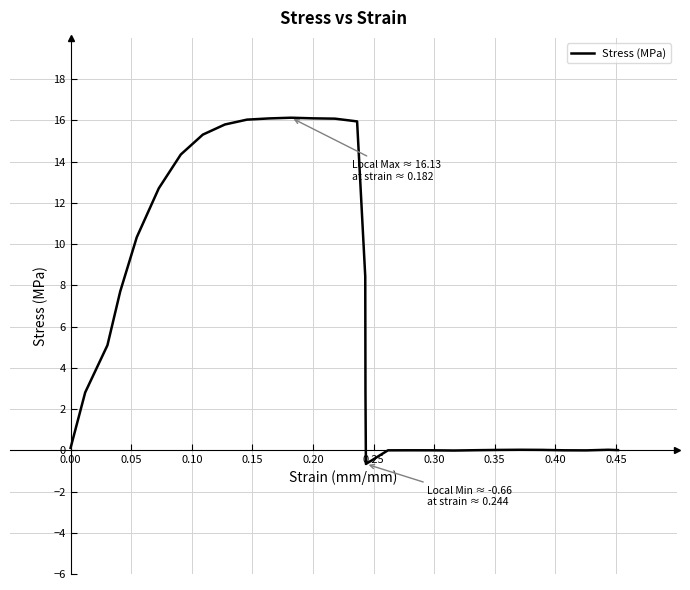

What is the smallest value displayed?

-0.7